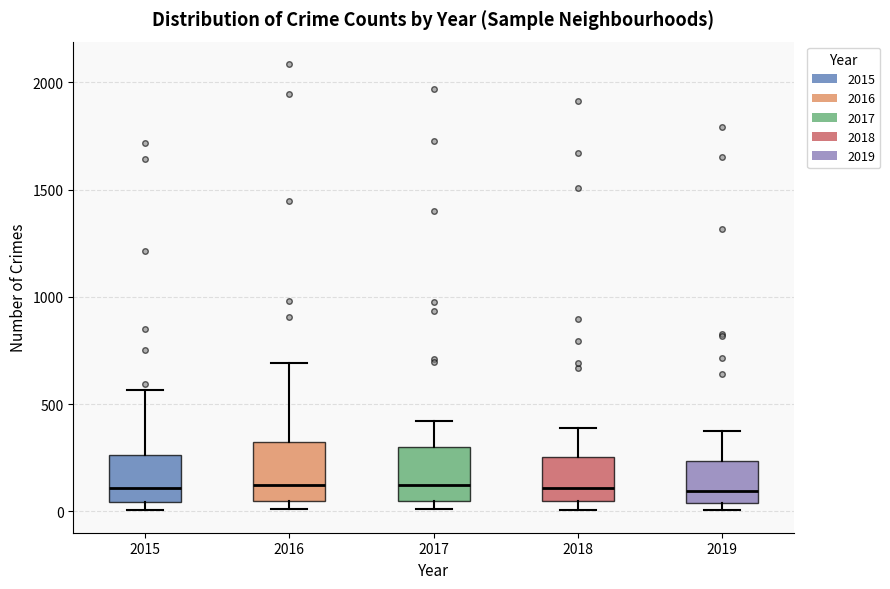

Reading left to right, transcribe this box plot: for each box, give where its median line is, the range the box spans, and where its two whiskers end, as read against the y-axis. The values are not printed on the chart, so give them approximately, as read against the axis.

2015: median 100, box 50 to 250, whiskers 0 to 550
2016: median 150, box 50 to 300, whiskers 0 to 700
2017: median 100, box 50 to 300, whiskers 0 to 400
2018: median 100, box 50 to 250, whiskers 0 to 400
2019: median 100, box 50 to 250, whiskers 0 to 400